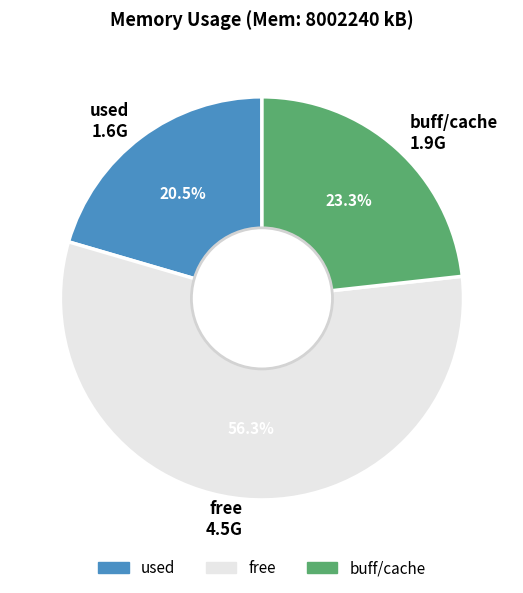

How many segments does this pie chart have?

3